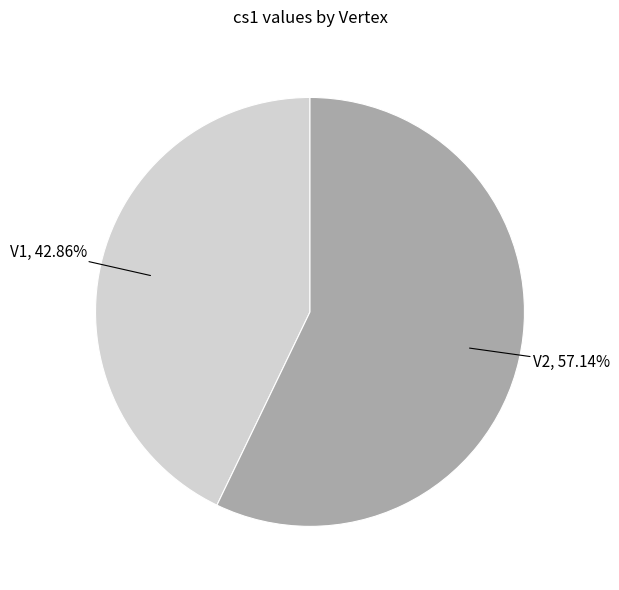

How many slices are in this pie chart?

2